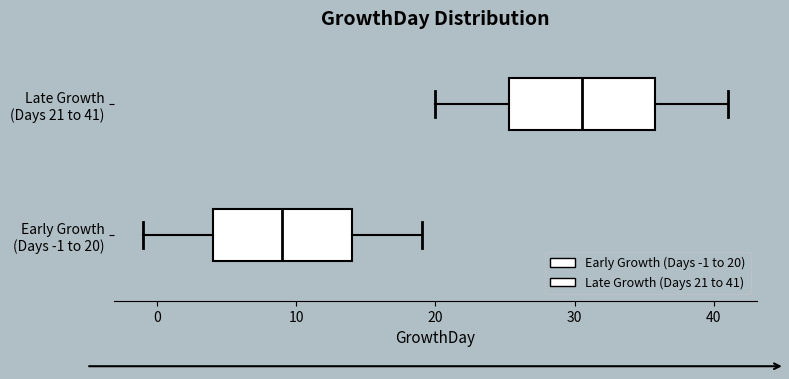

Where is the left edge of the box for Early Growth (Days -1 to 20) on the x-axis? The values are not printed on the chart, so give them approximately, as read against the axis.

4